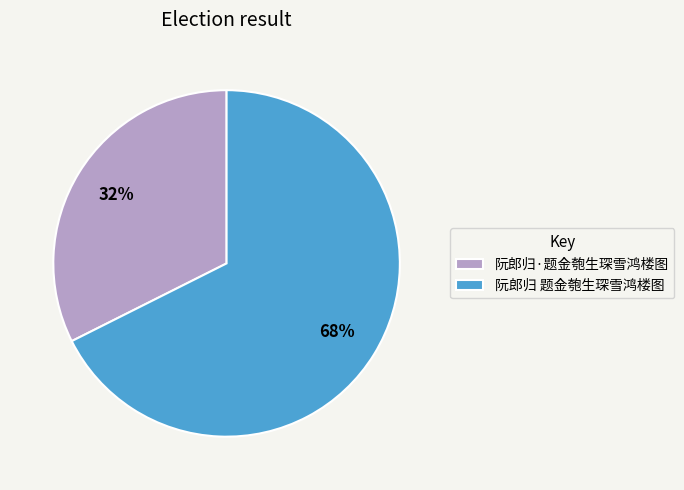

Do 阮郎归·题金匏生琛雪鸿楼图 and 阮郎归 题金匏生琛雪鸿楼图 together represent more than half of the pie?

Yes